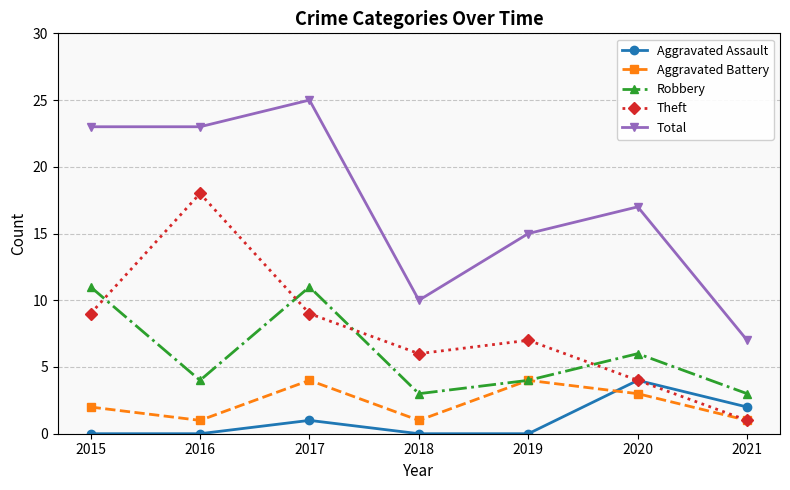

True or false: Theft has a value of 25 at 2016.

False